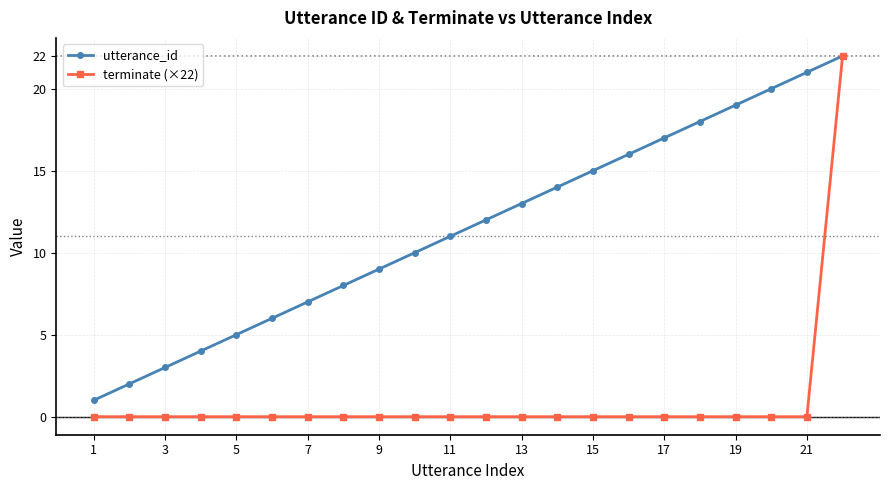

What is the maximum value shown in the chart?

22